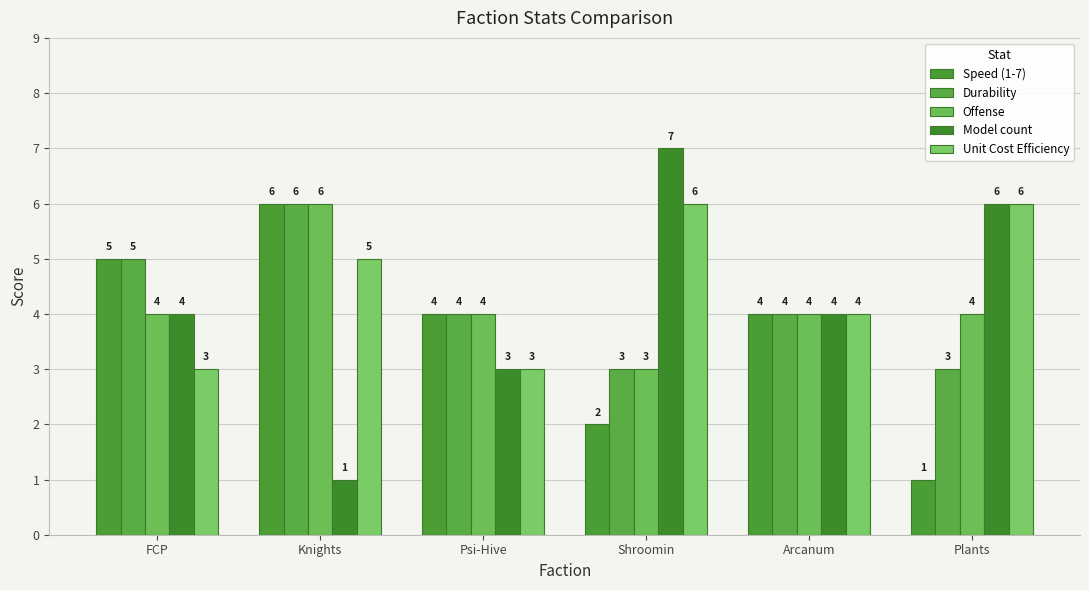

What are all the series names shown in the legend?

Speed (1-7), Durability, Offense, Model count, Unit Cost Efficiency